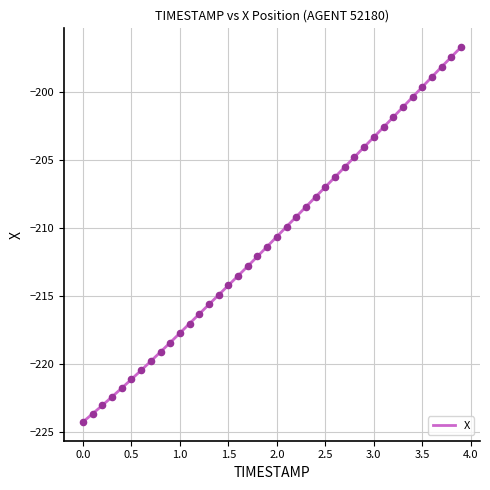

What is the smallest value displayed?

-224.3